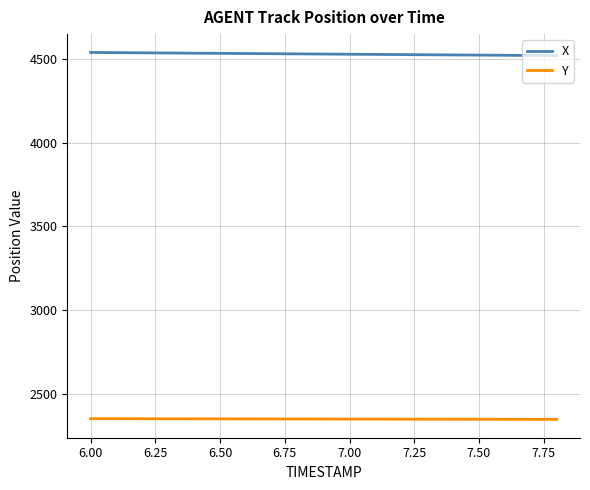

Rank the series by their average value, from highest to lowest.

X, Y